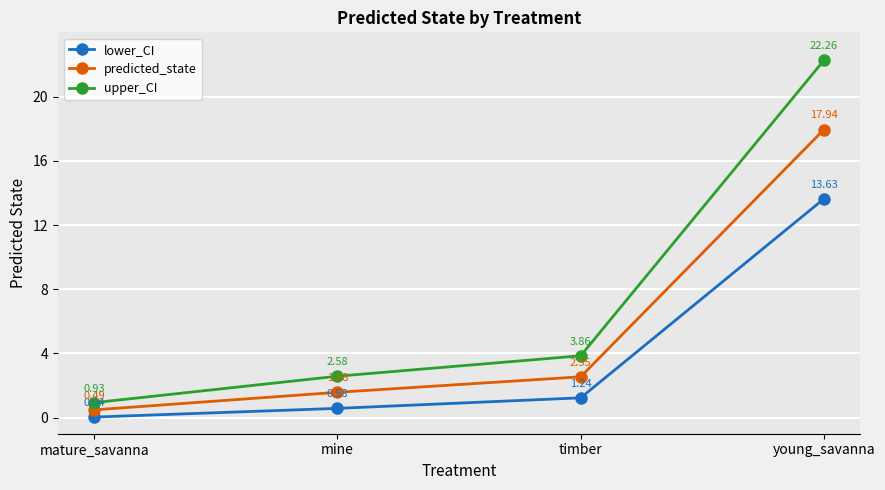

Which series has the largest range (max minus min)?

upper_CI